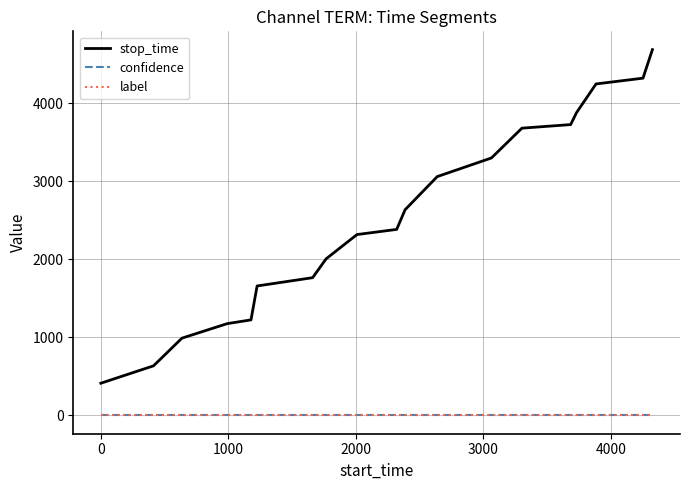

Reading left to right, list all the values displayed in this chart.

stop_time: 413.0	636.0	991.0	1177.0	1225.0	1660.0	1766.0	2008.0	2319.0	2385.0	2637.0	3062.0	3301.0	3683.0	3729.0	3882.0	4250.0	4324.0	4690.0
confidence: 0.6	0.6	0.6	0.6	0.6	0.6	0.6	0.6	0.6	0.6	0.6	0.6	0.6	0.6	0.6	0.6	0.6	0.6	0.6
label: 0.0	0.0	0.0	0.0	0.0	0.0	0.0	0.0	0.0	0.0	0.0	0.0	0.0	0.0	0.0	0.0	0.0	0.0	0.0